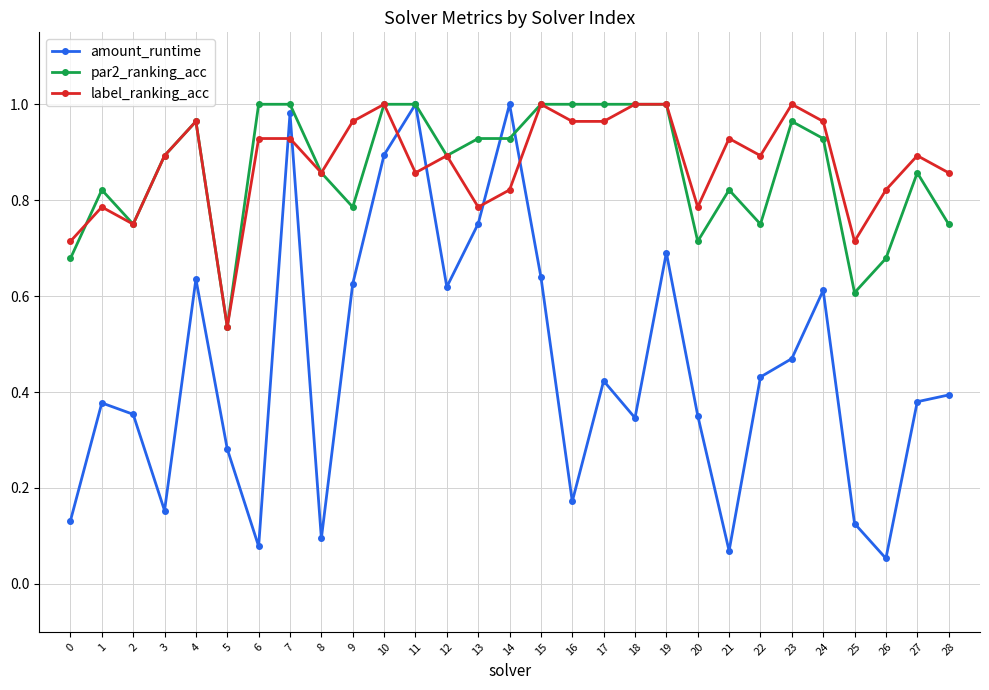

At 26, list the series in order from largest to smallest.

label_ranking_acc, par2_ranking_acc, amount_runtime